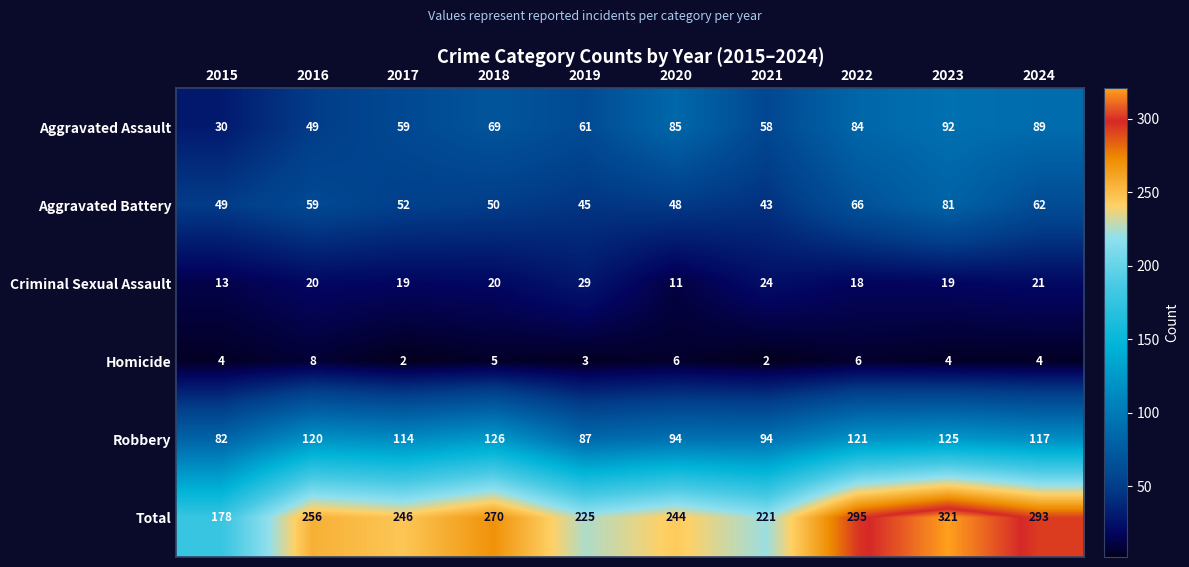

At 2023, list the series in order from smallest to largest.

Homicide, Criminal Sexual Assault, Aggravated Battery, Aggravated Assault, Robbery, Total